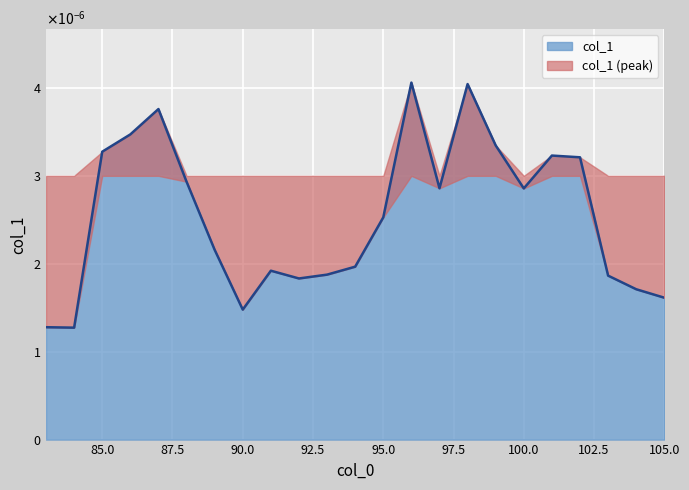

Does the chart display data point markers on the line(s)?

No